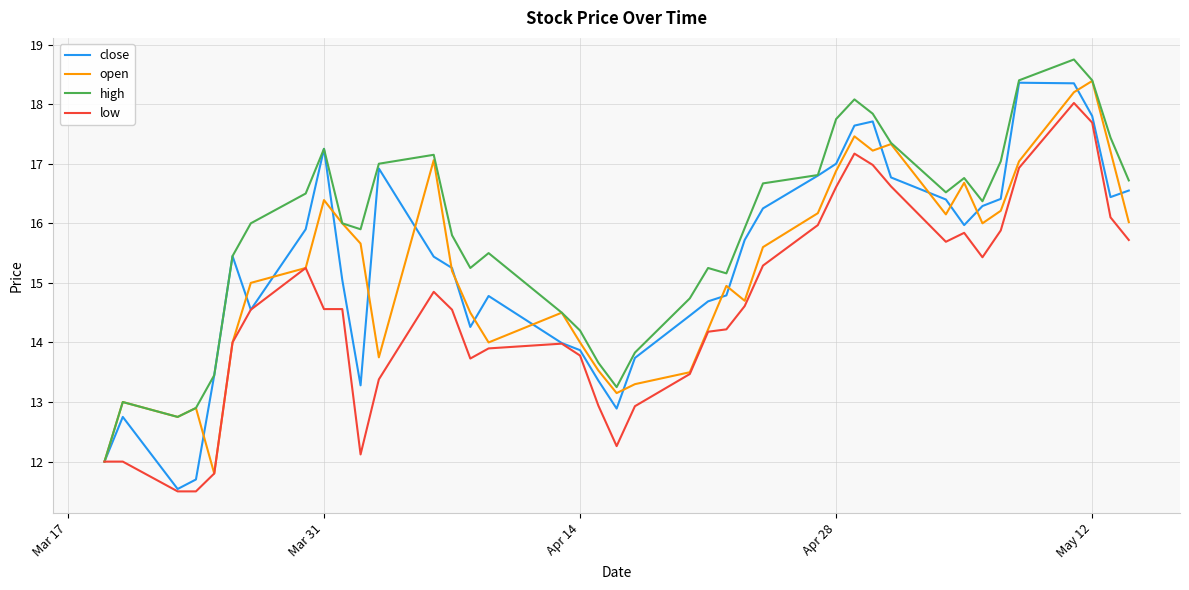

What is the maximum value shown in the chart?

18.8